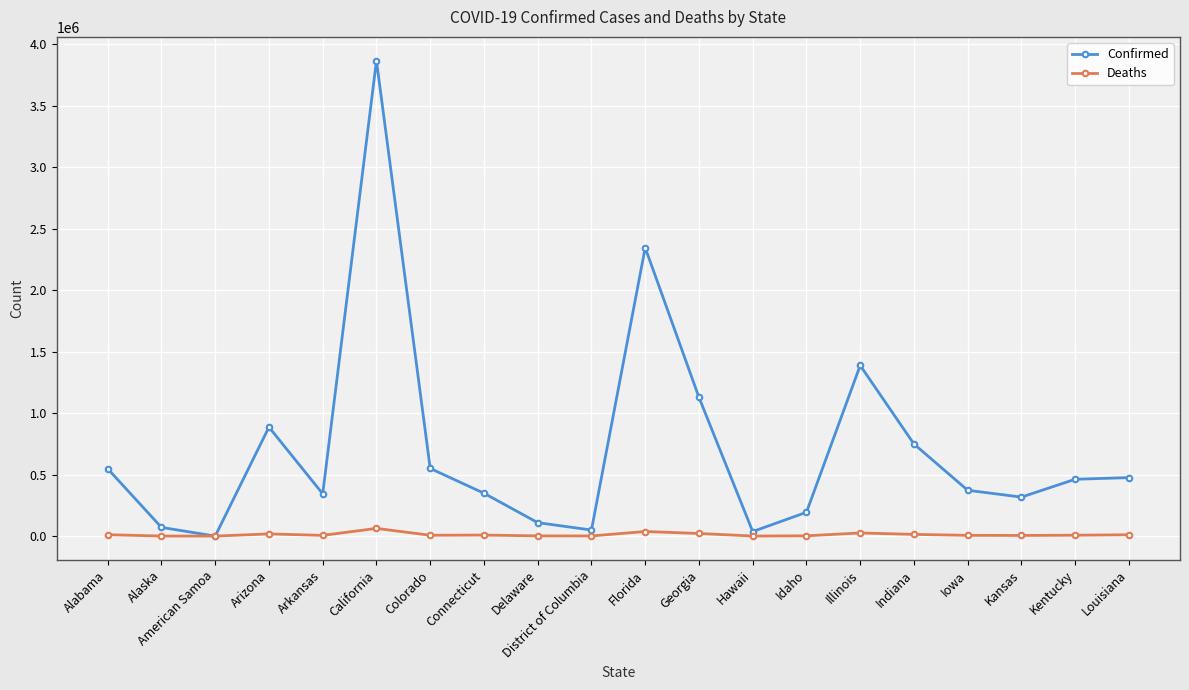

How many interior local valleys does the Confirmed series have?

5